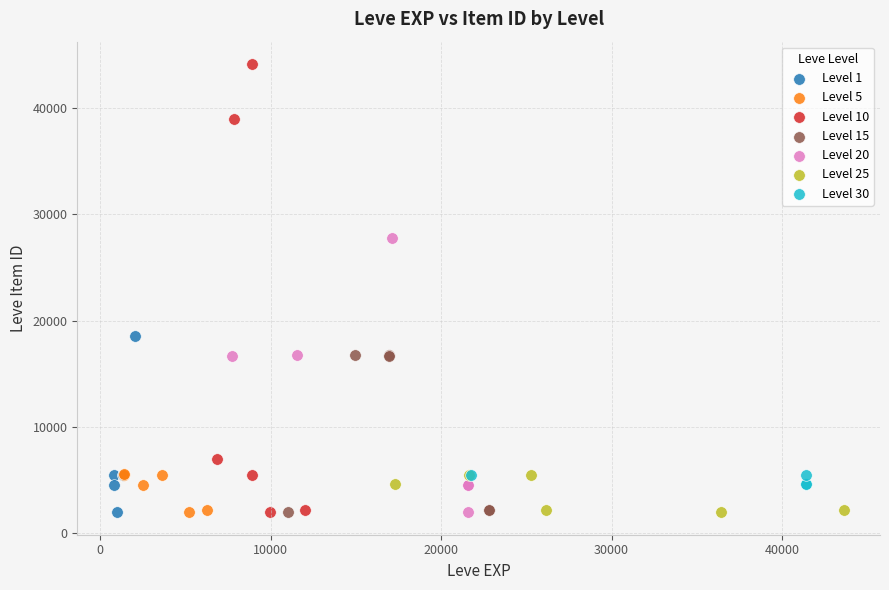

Which series has the largest Y range (max minus min)?

Level 10